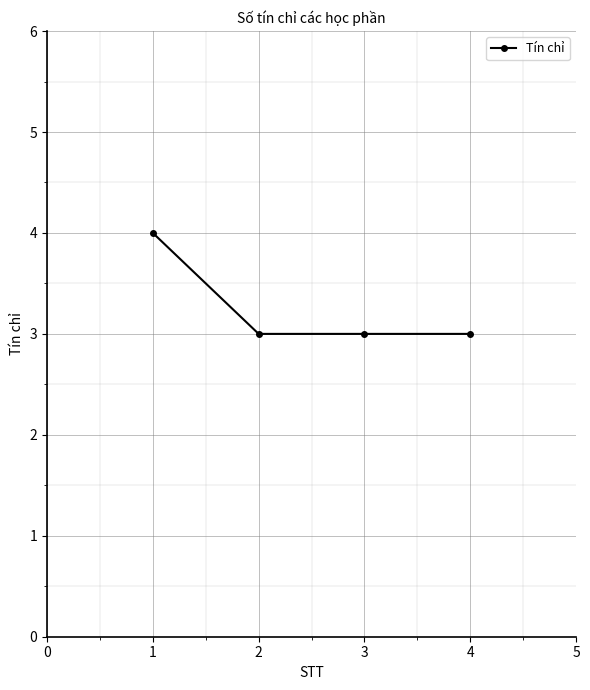

What is the value of the 1st point from the left?

4